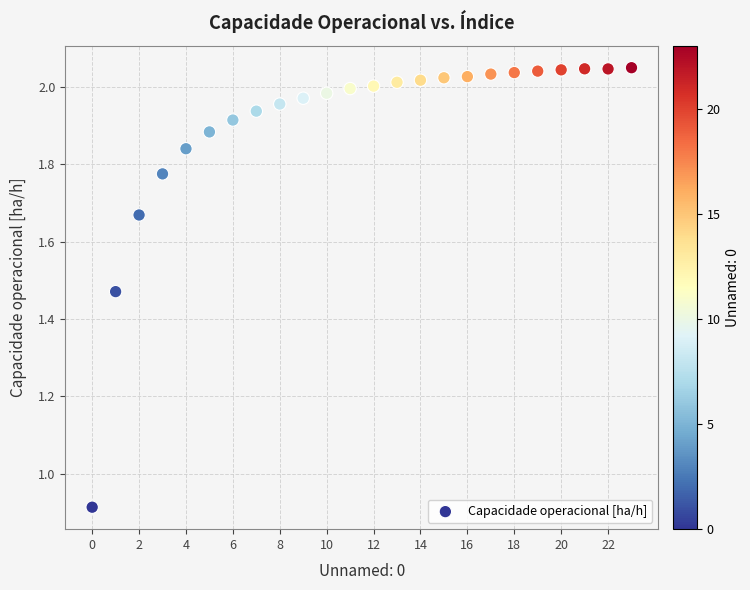

What is the range of Y values (max minus min)?

1.1